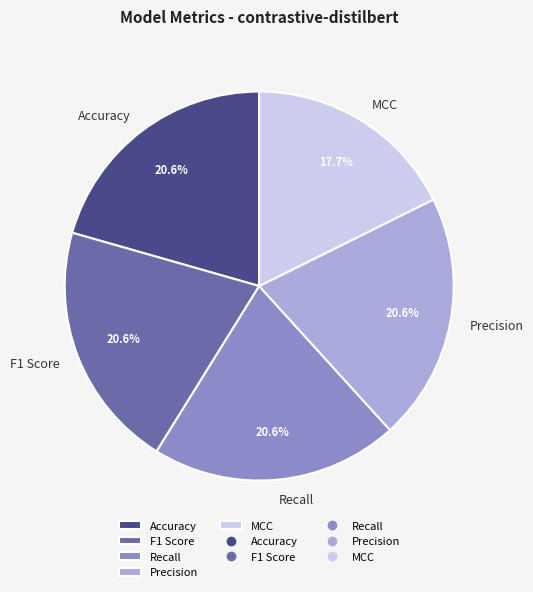

Is it true that Accuracy is 21% of the pie?

True